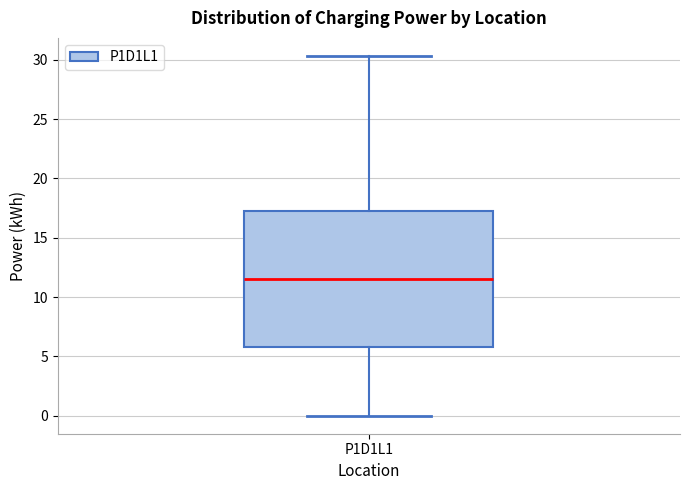

Transcribe this box plot: give where the median line is, the range the box spans, and where the two whiskers end, as read against the y-axis. The values are not printed on the chart, so give them approximately, as read against the axis.

median 11.5, box 6.0 to 17.5, whiskers 0.0 to 30.5